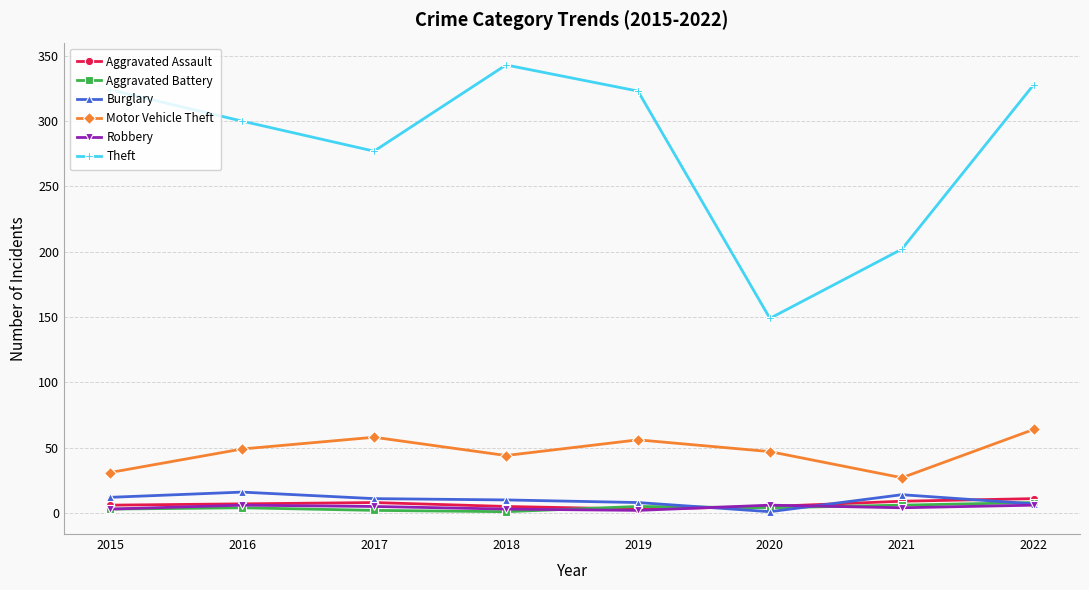

At which category does Theft reach its first local valley?

2017